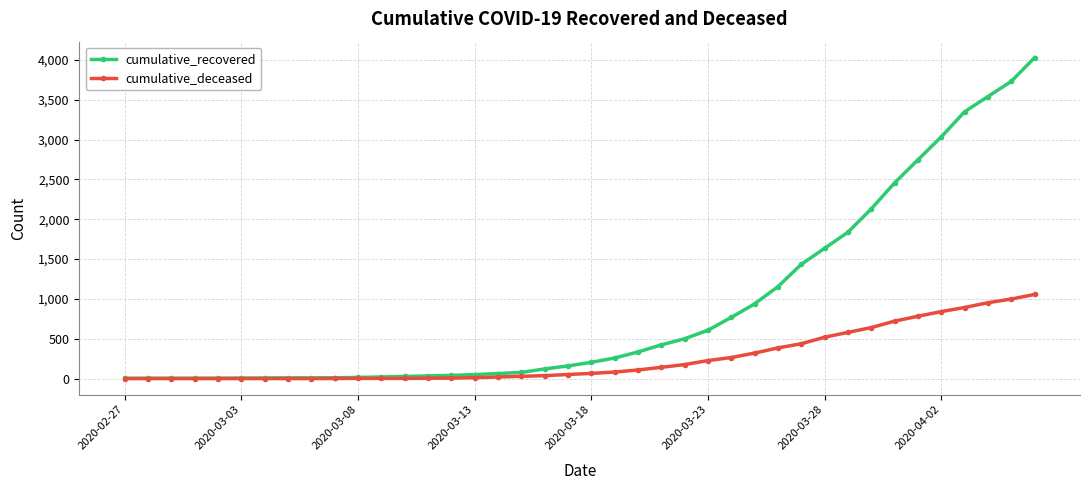

Rank the series by their maximum value, from lowest to highest.

cumulative_deceased, cumulative_recovered